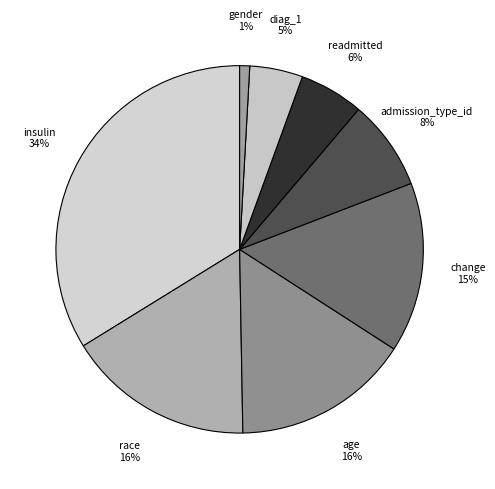

Between admission_type_id and diag_1, which is larger?

admission_type_id